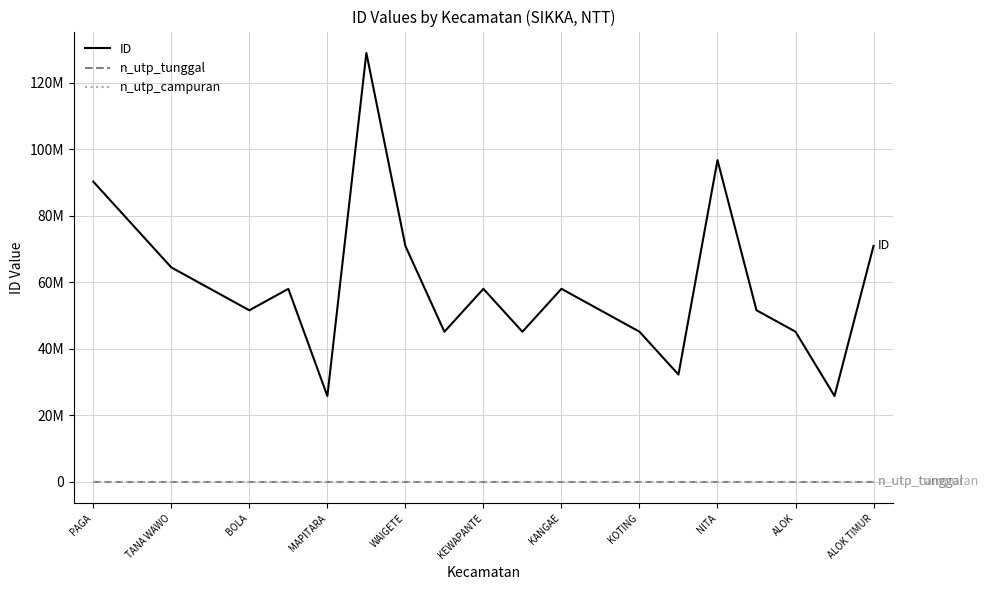

At which category does the chart reach its minimum across all series?

PAGA